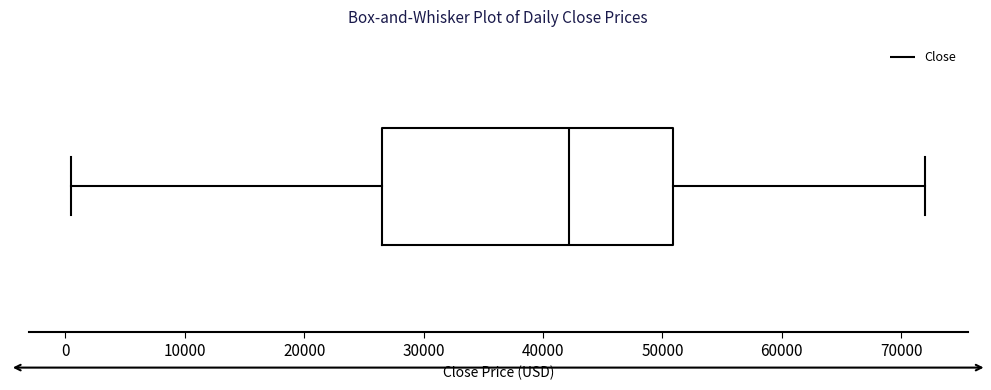

Where does the right whisker of the box end on the x-axis? The values are not printed on the chart, so give them approximately, as read against the axis.

72000